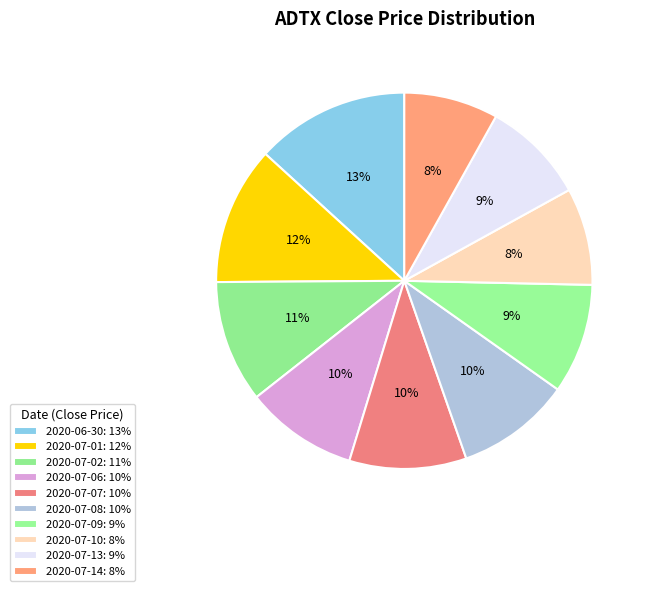

What percentage is the 2020-07-13 slice, to the nearest percent?

9%